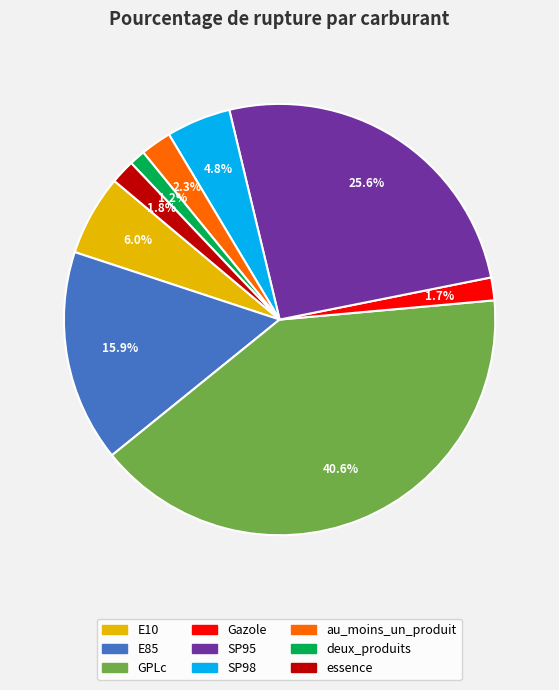

Which has a higher value, E85 or SP98?

E85